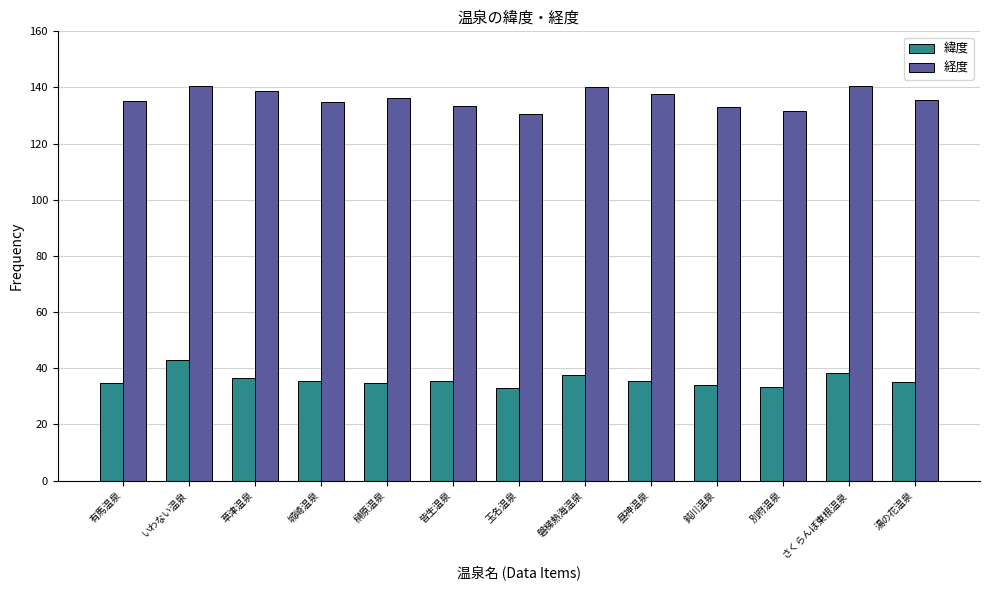

How many data points does each series have?

13